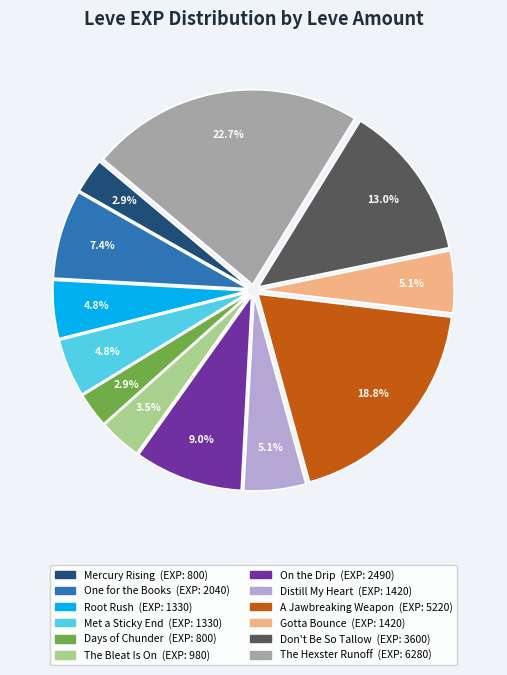

Is there a majority slice in this chart?

No